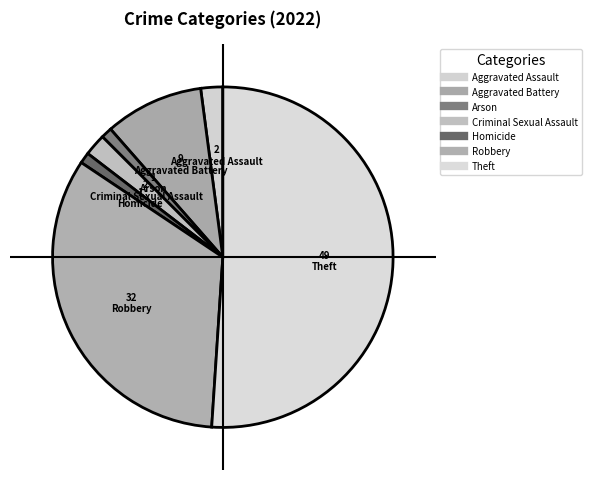

Does any single category account for the majority?

Yes